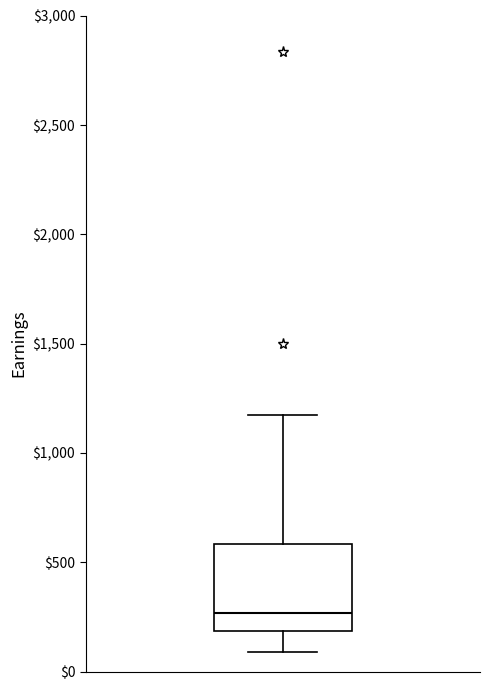

Transcribe this box plot: give where the median line is, the range the box spans, and where the two whiskers end, as read against the y-axis. The values are not printed on the chart, so give them approximately, as read against the axis.

median 250, box 200 to 600, whiskers 100 to 1150